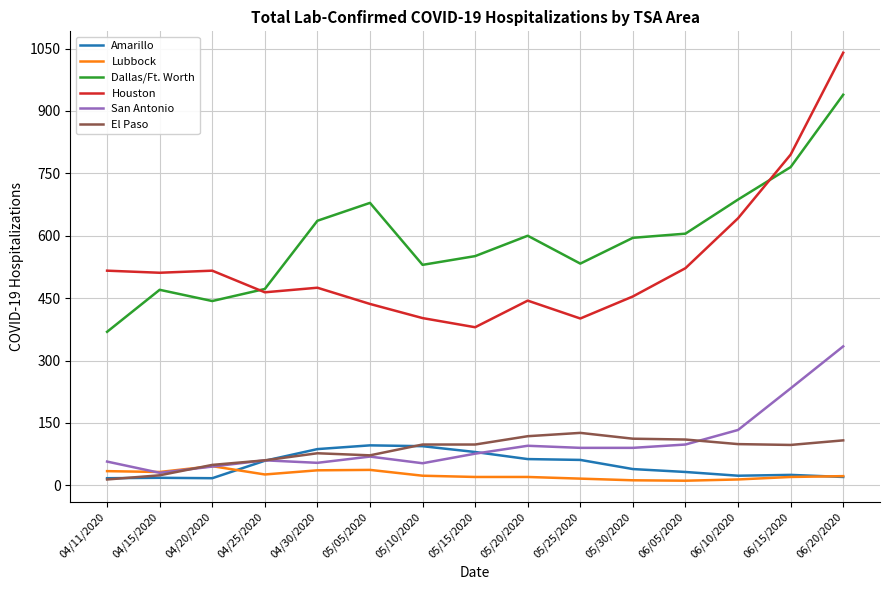

True or false: San Antonio and Houston intersect in this chart.

False